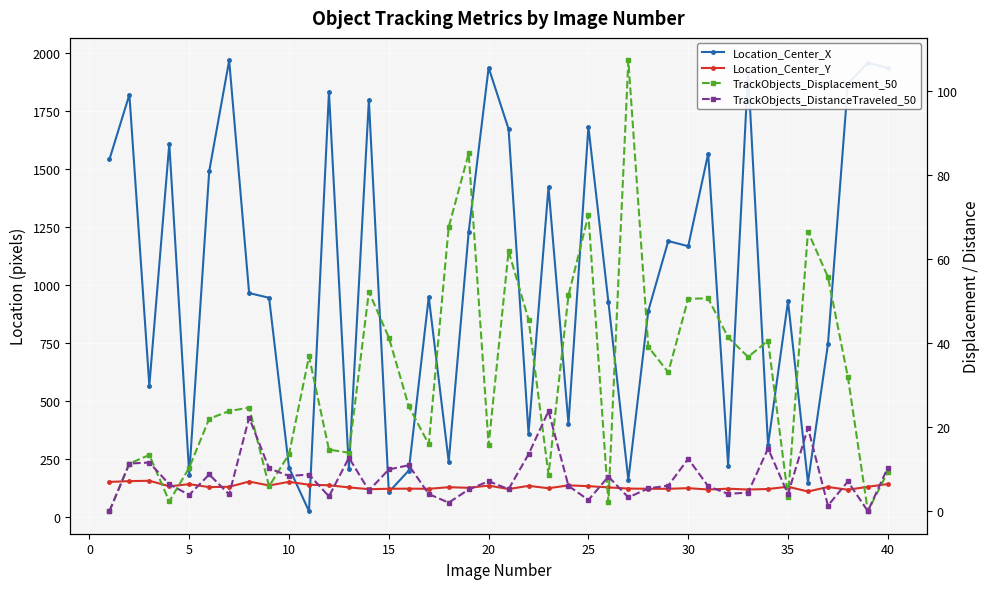

Is this an area chart (filled region under the line)?

No